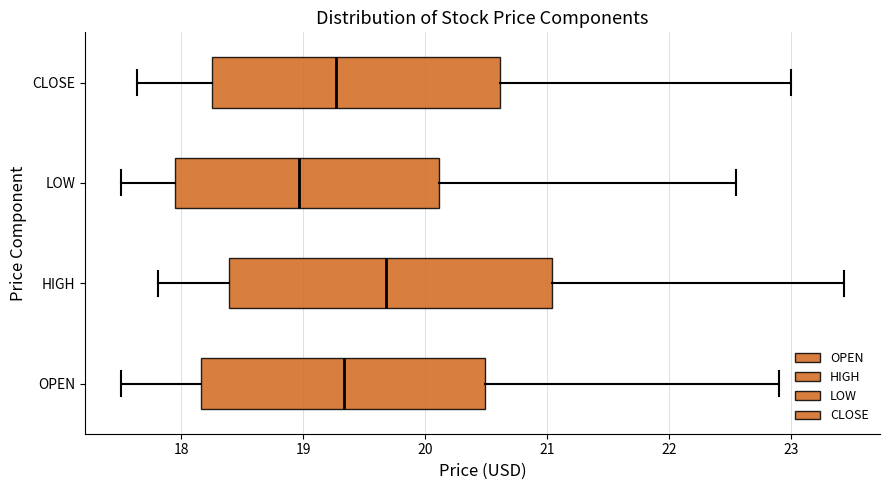

Where does the left whisker of the box for LOW end on the x-axis? The values are not printed on the chart, so give them approximately, as read against the axis.

17.5